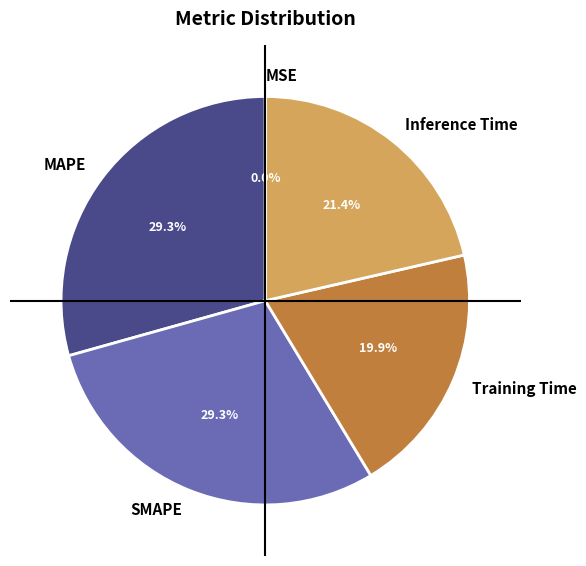

To the nearest percent, what is the difference between the largest and smallest slice percentages?

29%